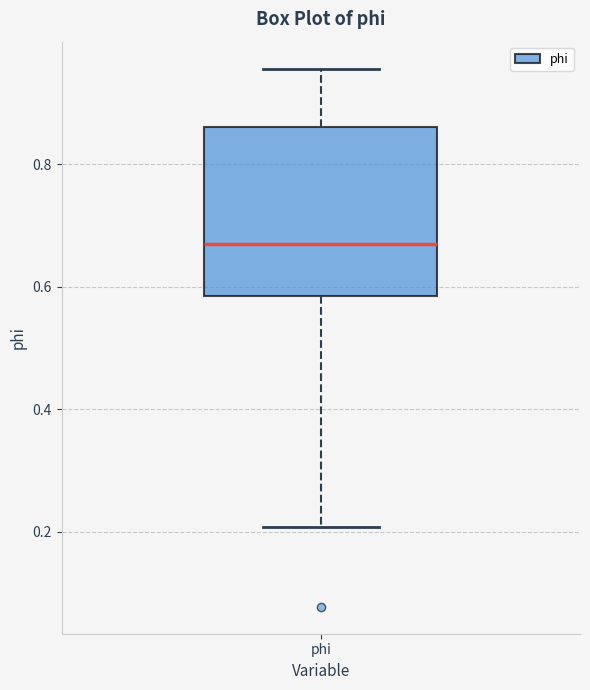

Transcribe this box plot: give where the median line is, the range the box spans, and where the two whiskers end, as read against the y-axis. The values are not printed on the chart, so give them approximately, as read against the axis.

median 0.68, box 0.58 to 0.86, whiskers 0.20 to 0.96